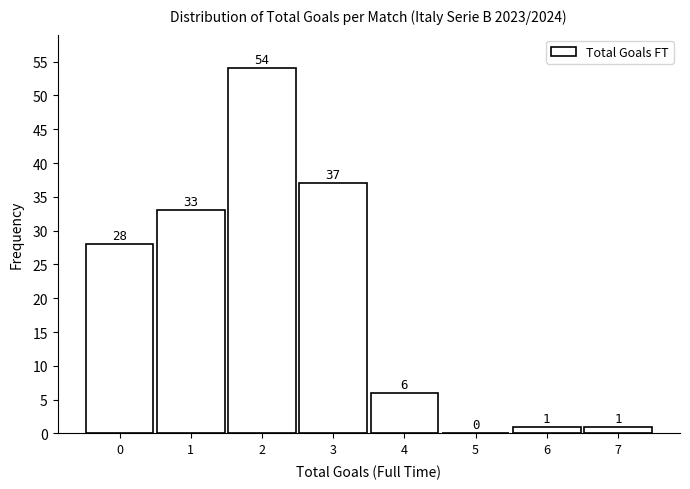

Reading left to right, list all the values displayed in this chart.

0=28	1=33	2=54	3=37	4=6	5=0	6=1	7=1